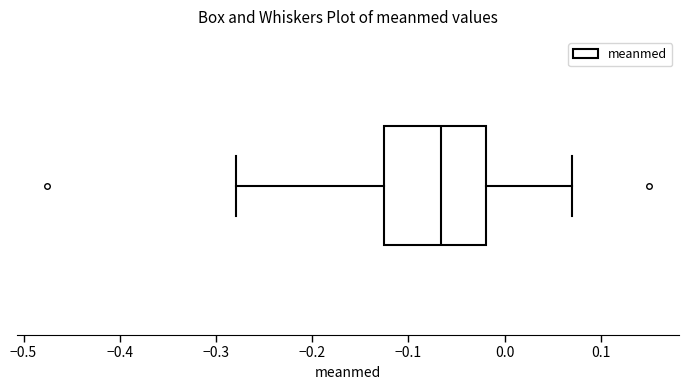

Where does the left whisker of the box end on the x-axis? The values are not printed on the chart, so give them approximately, as read against the axis.

-0.28